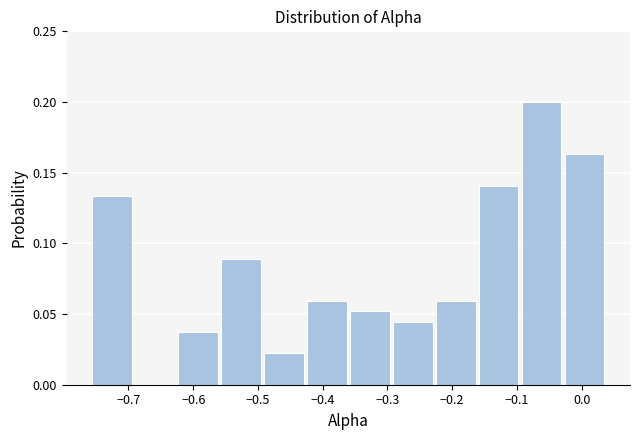

How tall is the bar that spans -0.29 to -0.23 on the x-axis? Neither the bar edges nor the heights are printed on the chart, so give them approximately, as read against the axes.

0.045